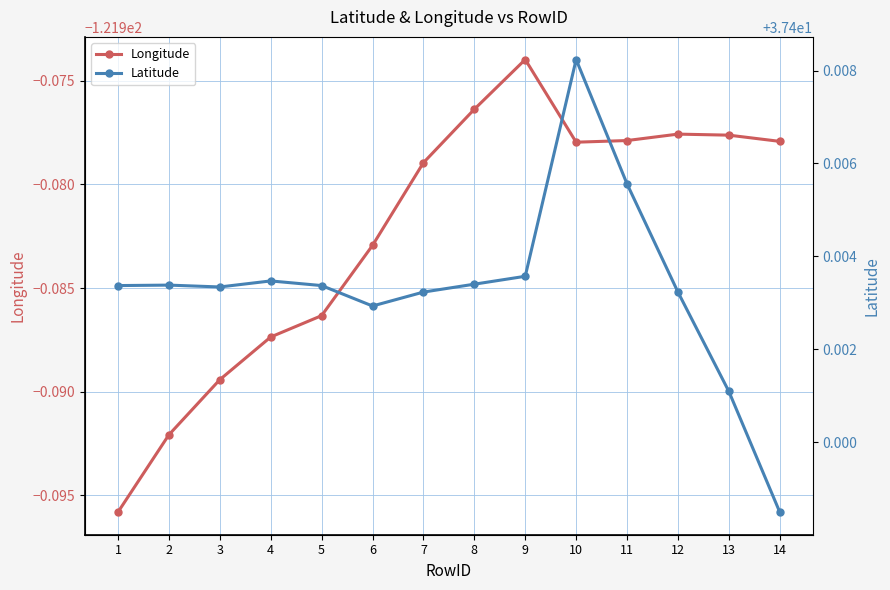

True or false: Latitude and Longitude intersect in this chart.

False